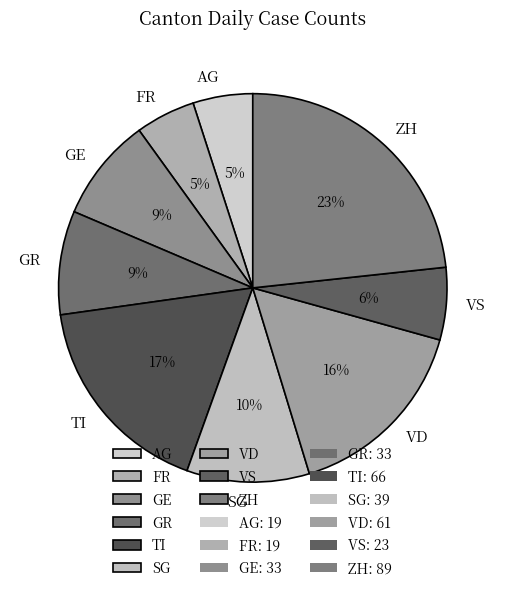

The VD slice represents 16% of the pie. True or false?

True